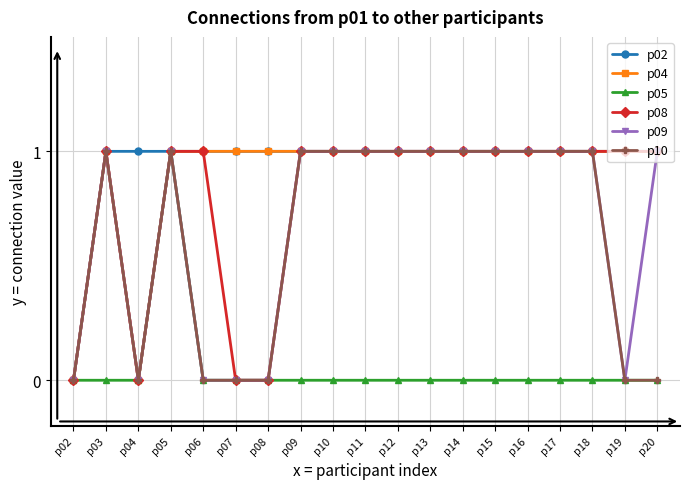

What is the value of the p09 point at the 14th from the left?

1